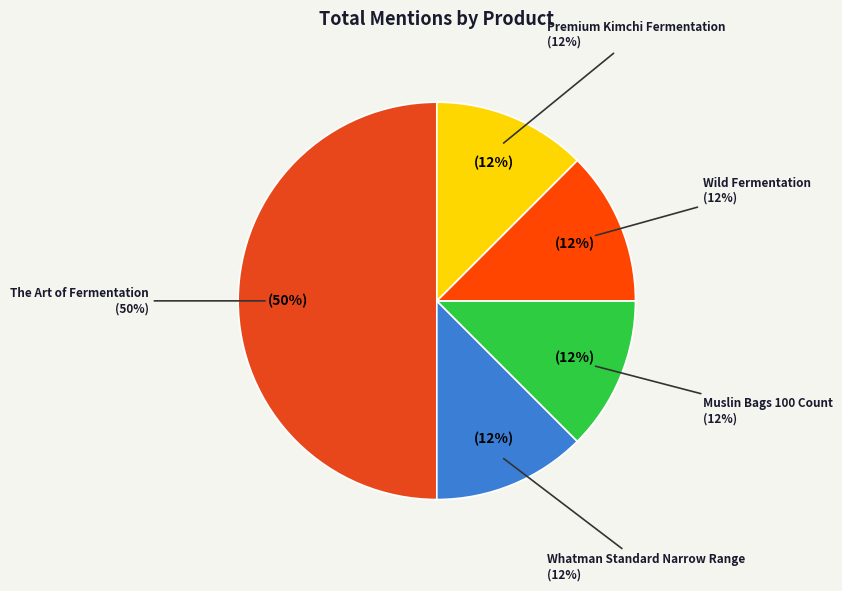

What percentage is the Wild Fermentation slice, to the nearest percent?

12%